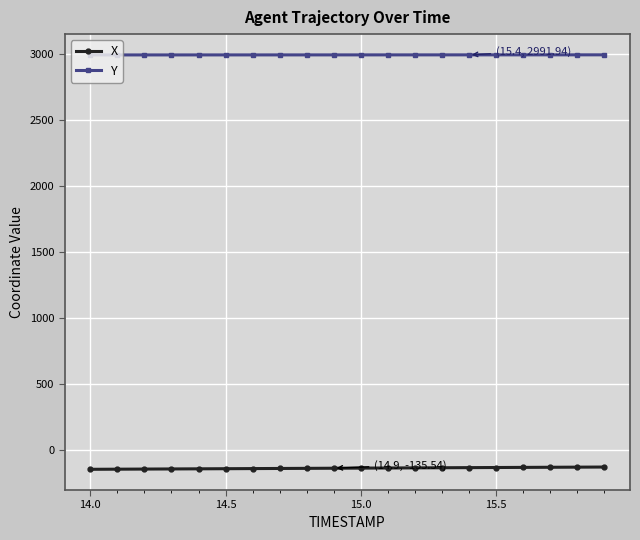

How many series are shown in this chart?

2